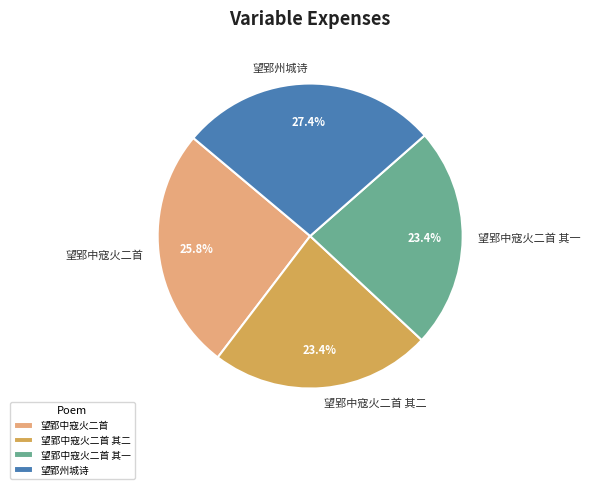

To the nearest percent, what percentage of the pie is 望郢州城诗?

27%